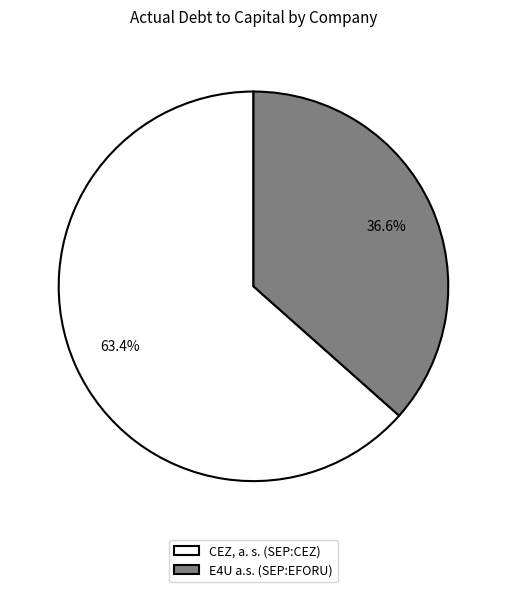

To the nearest percent, what is the average slice percentage?

50%